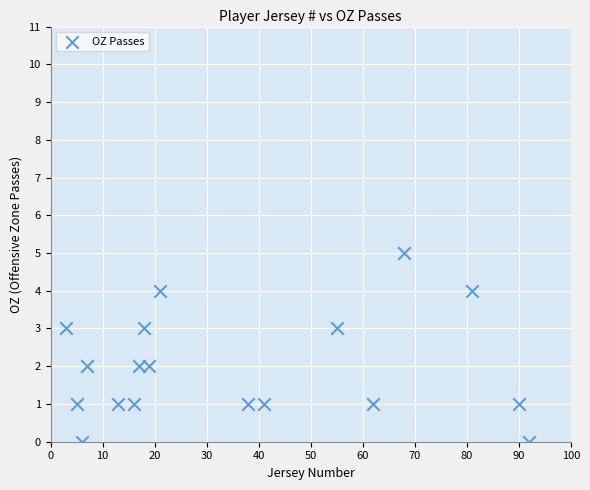

What is the range of X values (max minus min)?

89